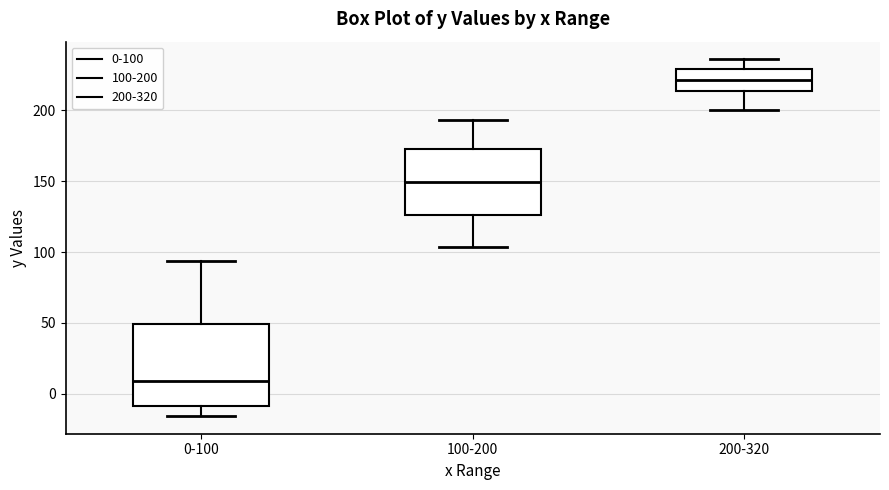

Which box's median line is the highest?

200-320